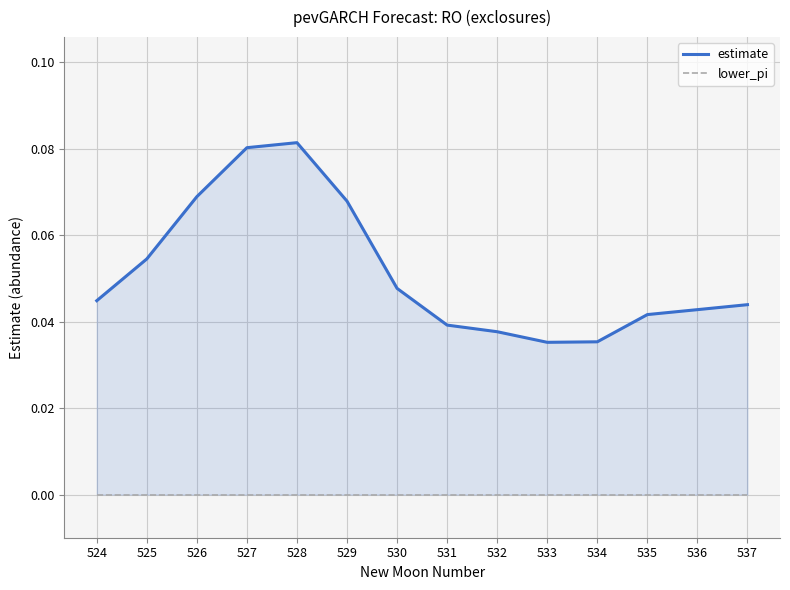

How many distinct data groups are displayed?

2